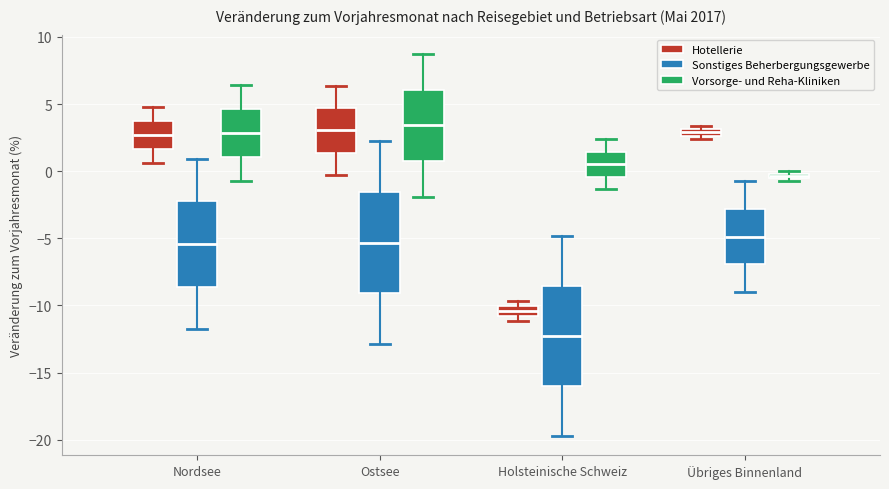

Where is the lower edge of the box for Übriges Binnenland (Hotellerie) on the y-axis? The values are not printed on the chart, so give them approximately, as read against the axis.

2.5